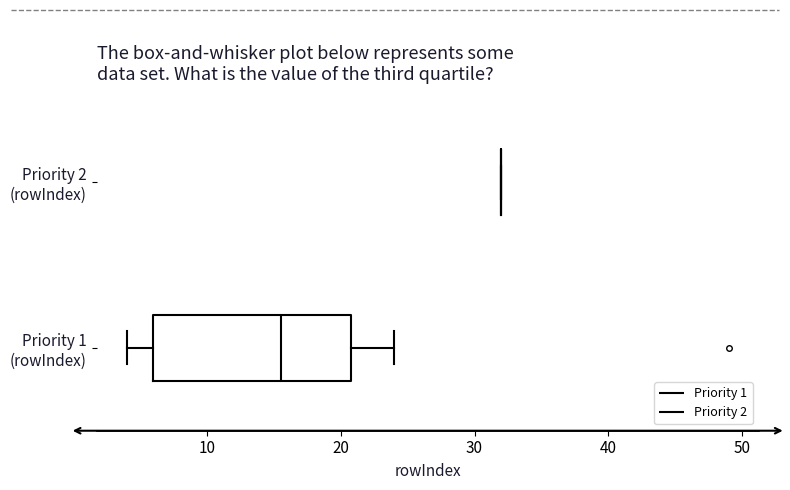

Which box is the widest, from its left edge to its right edge?

Priority 1 (rowIndex)